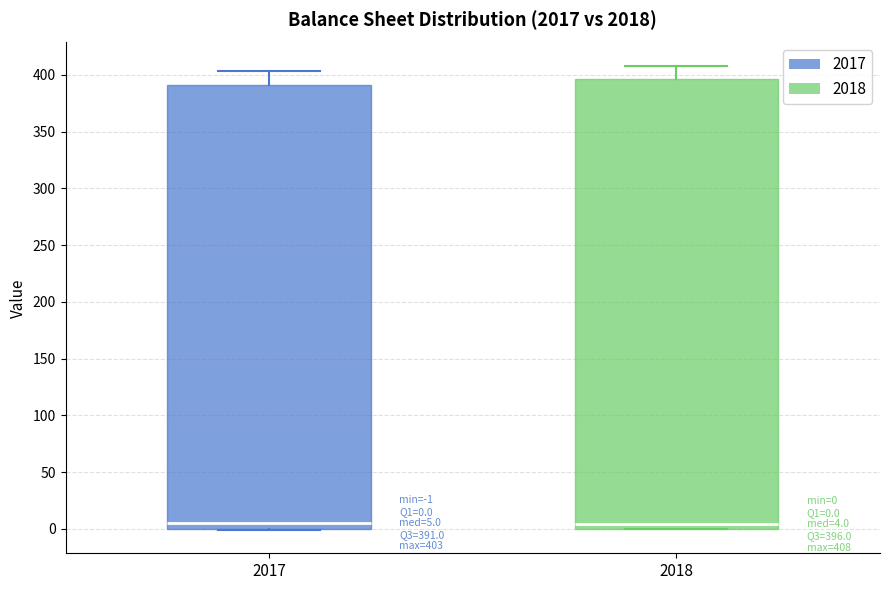

Which box is the tallest, from its lower edge to its upper edge?

2018